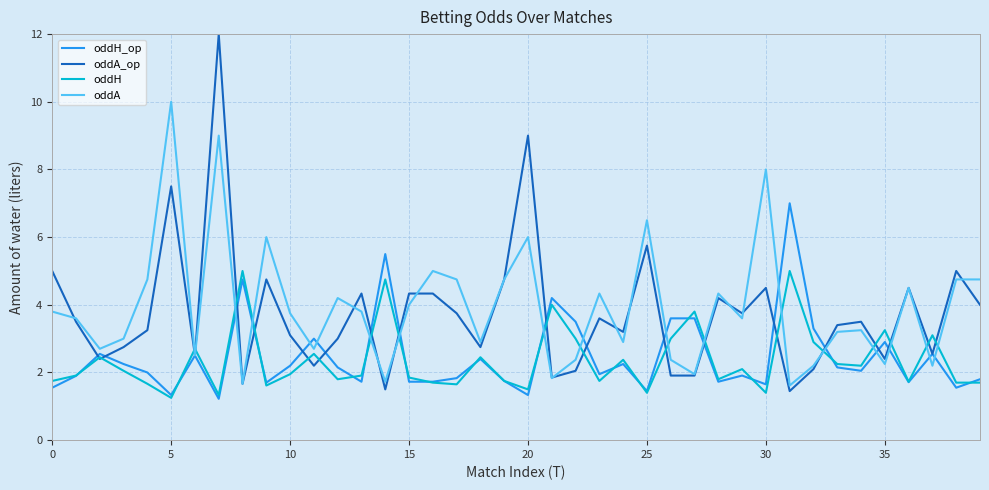

True or false: oddA and oddH intersect in this chart.

True